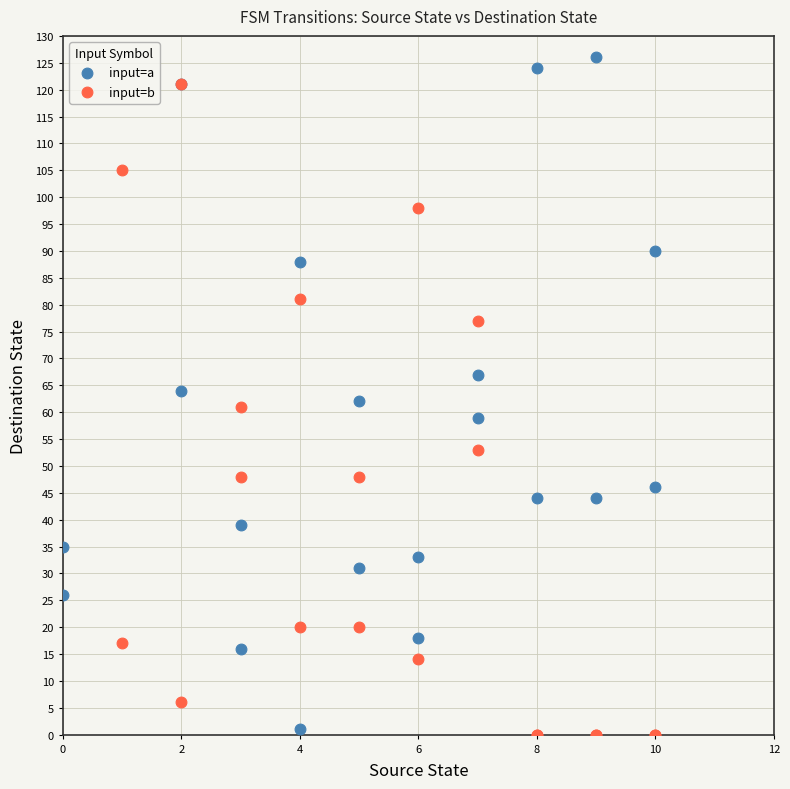

What are all the series names shown in the legend?

input=a, input=b